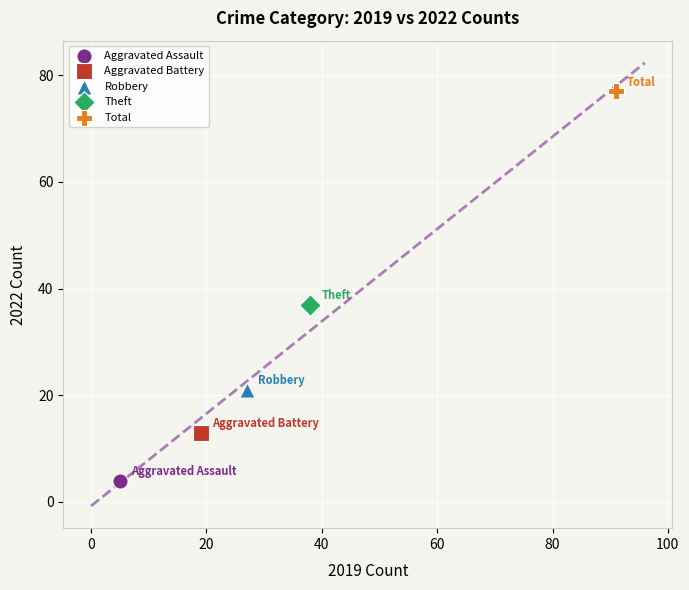

What are all the series names shown in the legend?

Aggravated Assault, Aggravated Battery, Robbery, Theft, Total